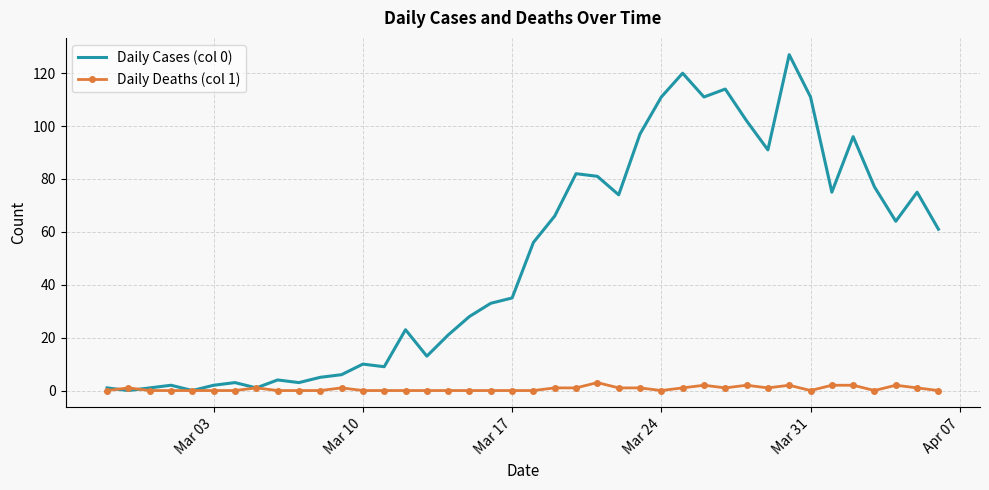

Rank the series by their maximum value, from highest to lowest.

Daily Cases (col 0), Daily Deaths (col 1)